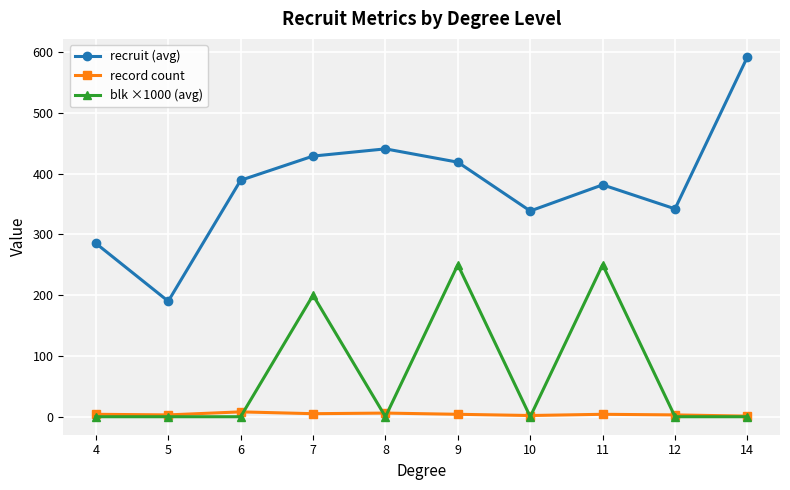

Between 4 and 5, which series saw the biggest shift?

recruit (avg)